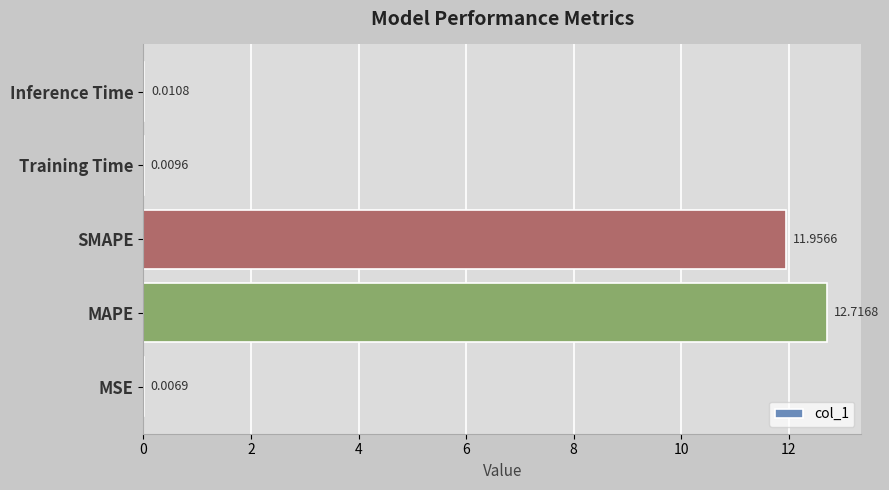

What is the change in value from SMAPE to Inference Time?

-11.9